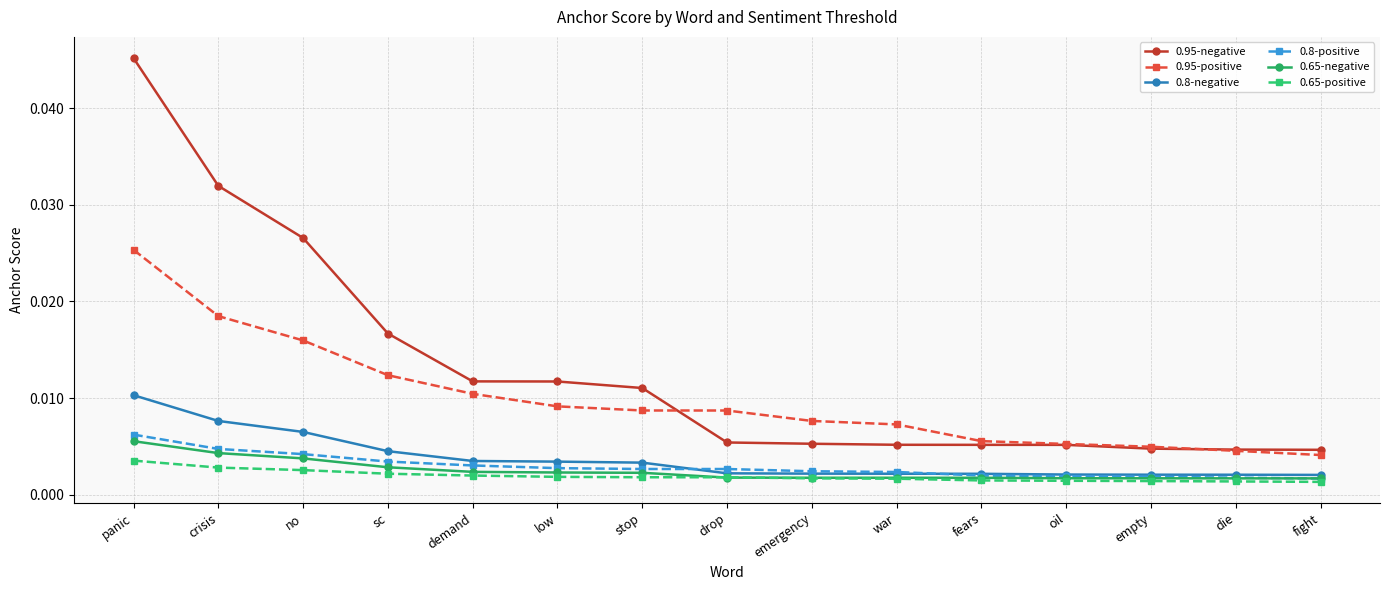

List the series in order of their peak value, highest first.

0.95-negative, 0.95-positive, 0.8-negative, 0.8-positive, 0.65-negative, 0.65-positive